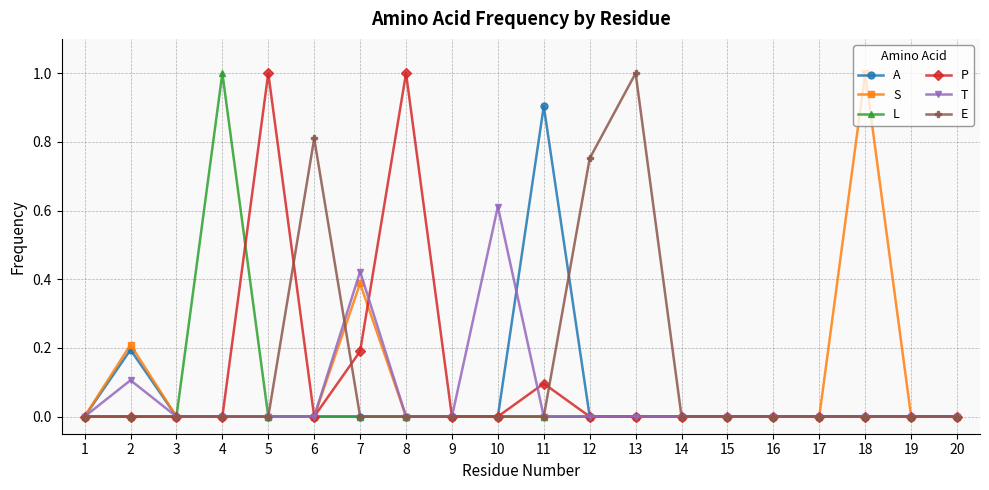

True or false: T has more than 1 points higher than both neighbors.

True